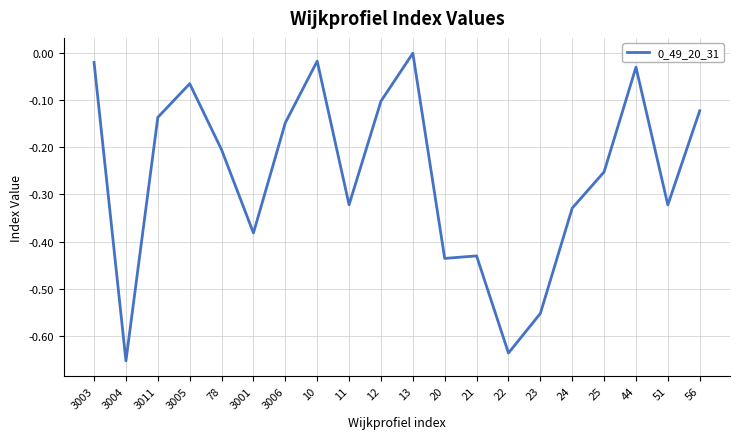

Is it true that the value at 44 is -0.0?

True